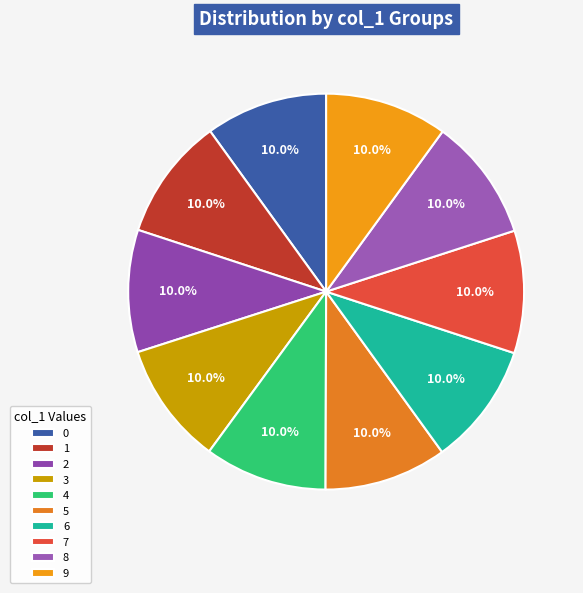

How many slices are in this pie chart?

10